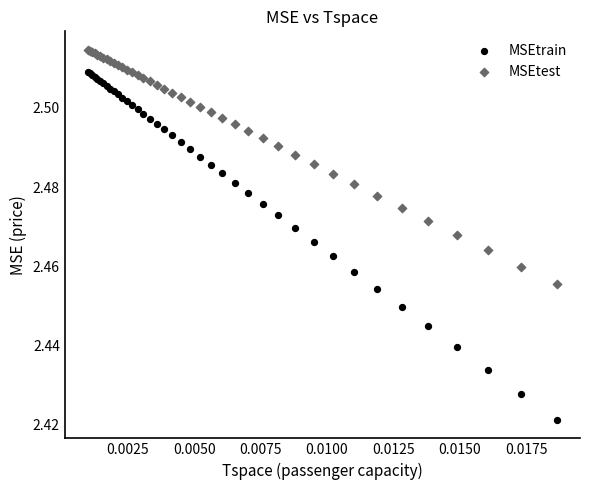

What are all the series names shown in the legend?

MSEtrain, MSEtest